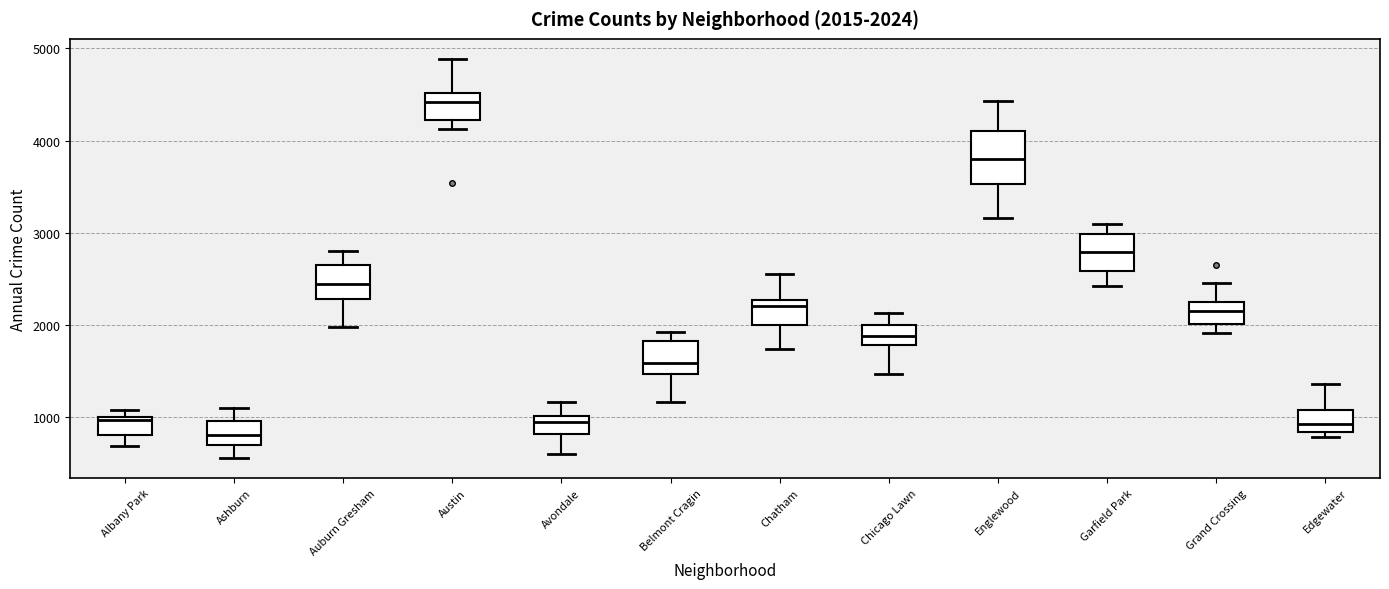

Which box's median line is the highest?

Austin